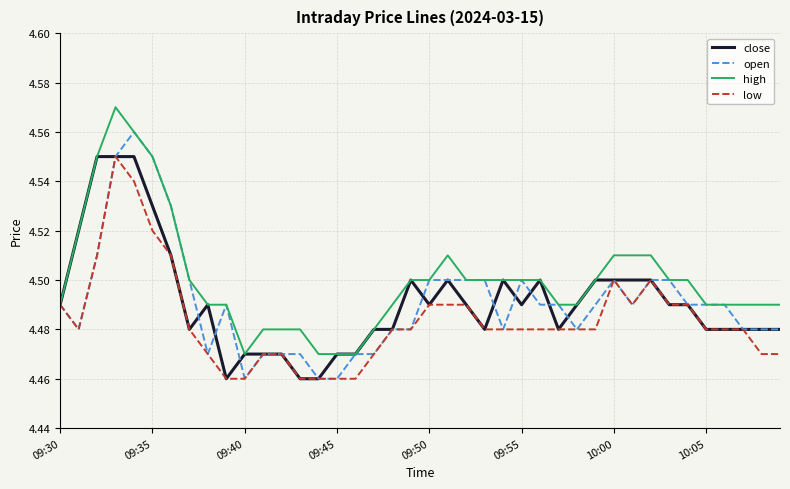

Count the number of categories in the chart.

40